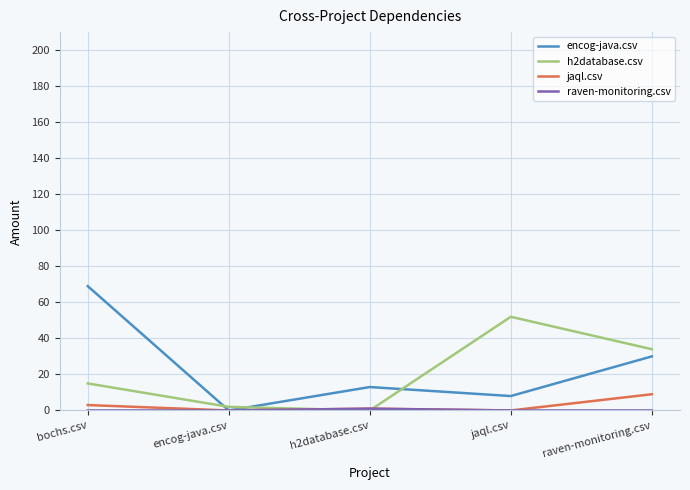

Which series has the widest spread of values?

encog-java.csv